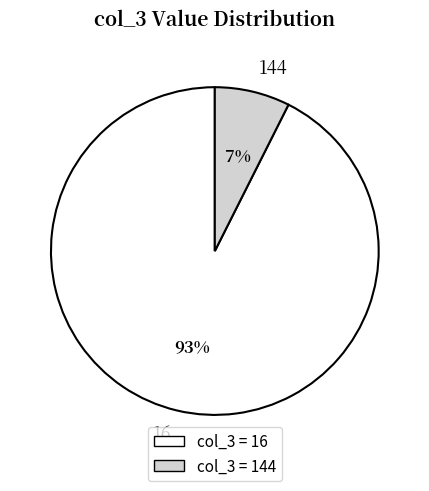

Is it true that 16 is 11% of the pie?

False